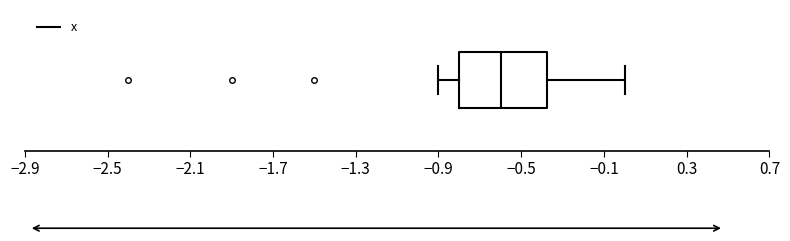

Read this box plot against the x-axis: the position of the median line, the range covered by the box, and the ends of both whiskers. The values are not printed on the chart, so give them approximately, as read against the axis.

median -0.60, box -0.80 to -0.35, whiskers -0.90 to 0.00